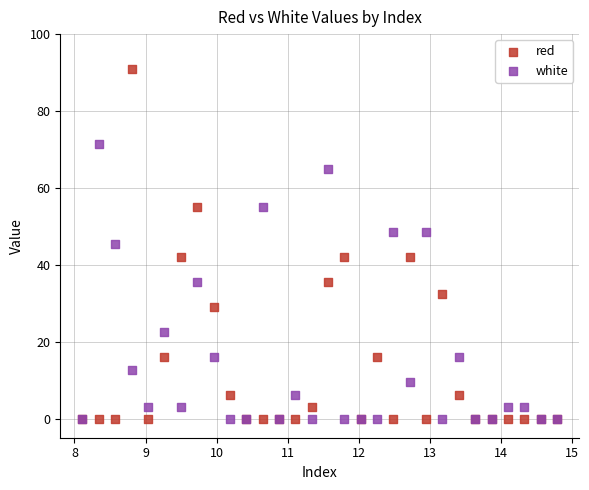

What are all the series names shown in the legend?

red, white